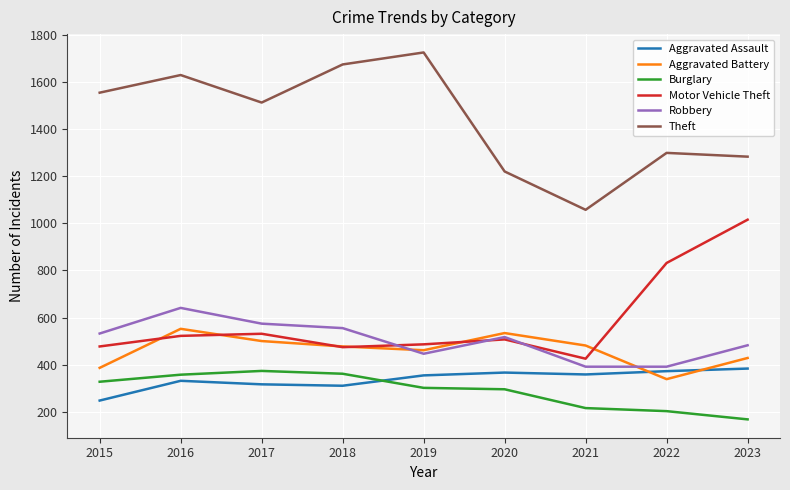

True or false: Theft has a value of 1631 at 2016.

True